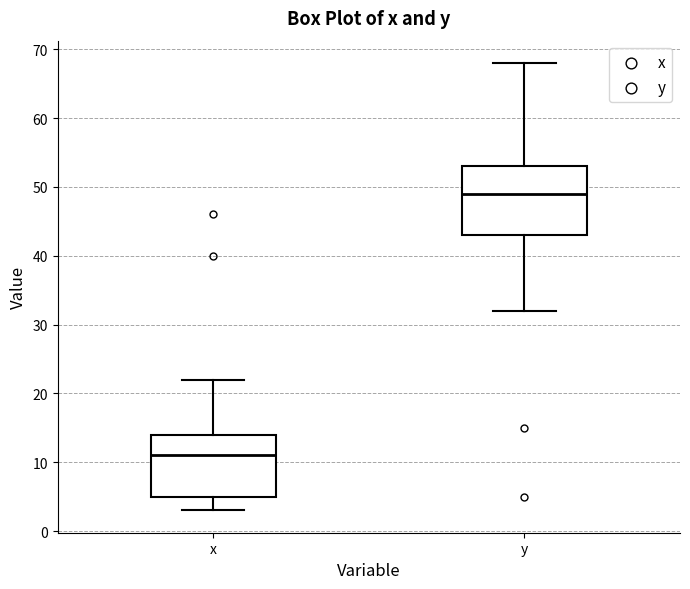

Reading left to right, transcribe this box plot: for each box, give where its median line is, the range the box spans, and where its two whiskers end, as read against the y-axis. The values are not printed on the chart, so give them approximately, as read against the axis.

x: median 11, box 5 to 14, whiskers 3 to 22
y: median 49, box 43 to 53, whiskers 32 to 68